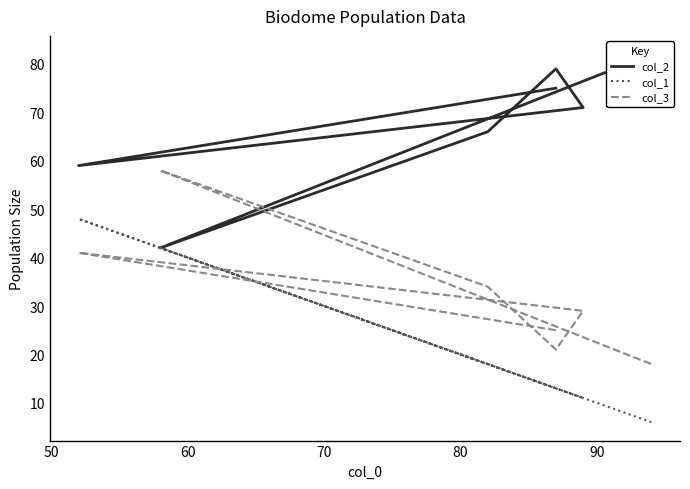

What is the difference between the maximum and minimum values in the col_2 series?

40